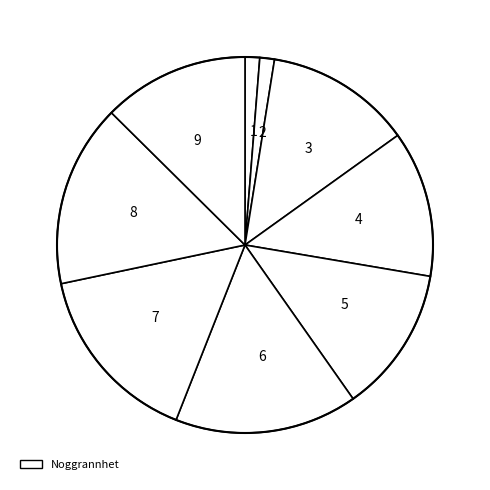

What is the ratio of the value at 9 to the value at 4?

1.0